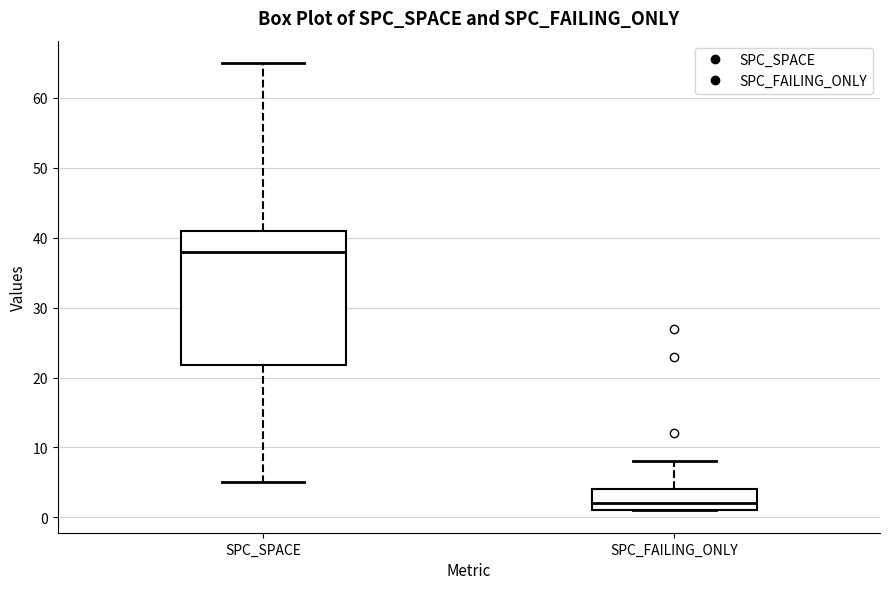

Which box's median line is the highest?

SPC_SPACE